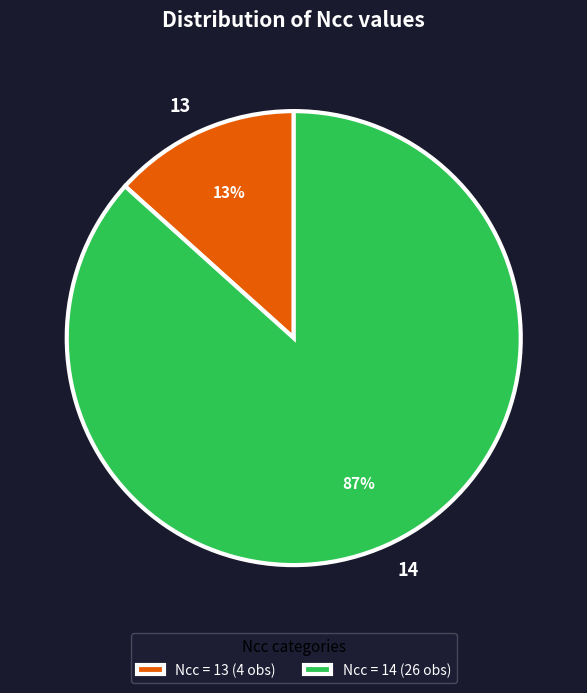

Is it true that 13 is 13% of the pie?

True